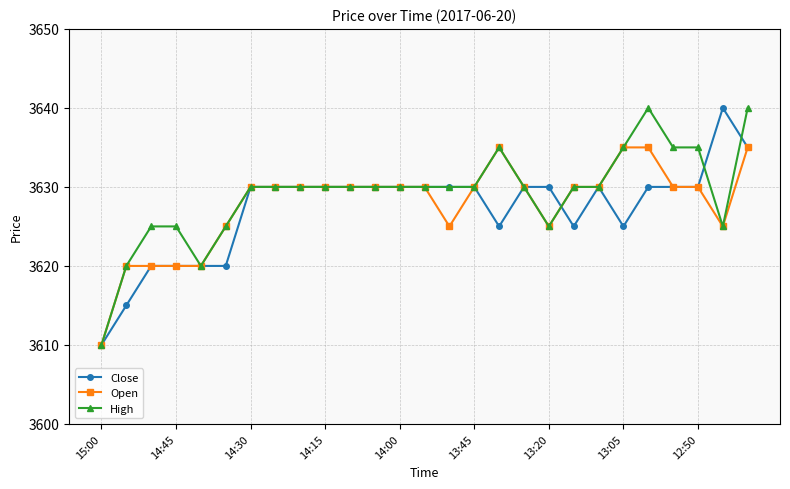

What is the value of the Open point at the 23rd from the left?

3635